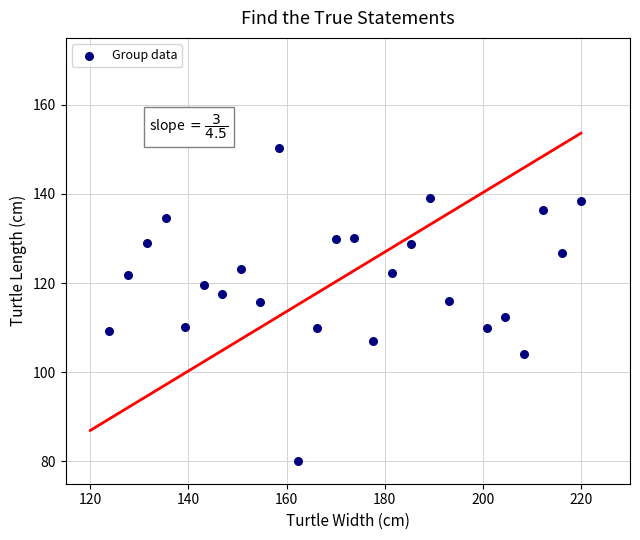

What is the range of Y values (max minus min)?

70.3